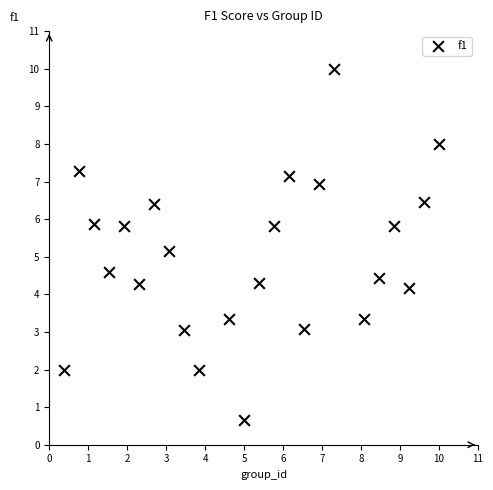

What Y value in the scatter plot is closest to 5?

5.1